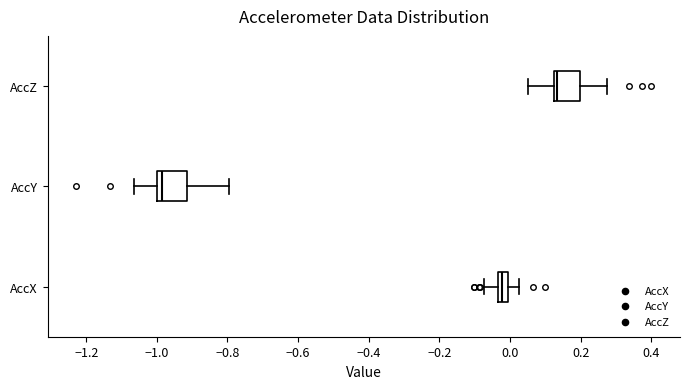

Where does the right whisker of the box for AccY end on the x-axis? The values are not printed on the chart, so give them approximately, as read against the axis.

-0.80